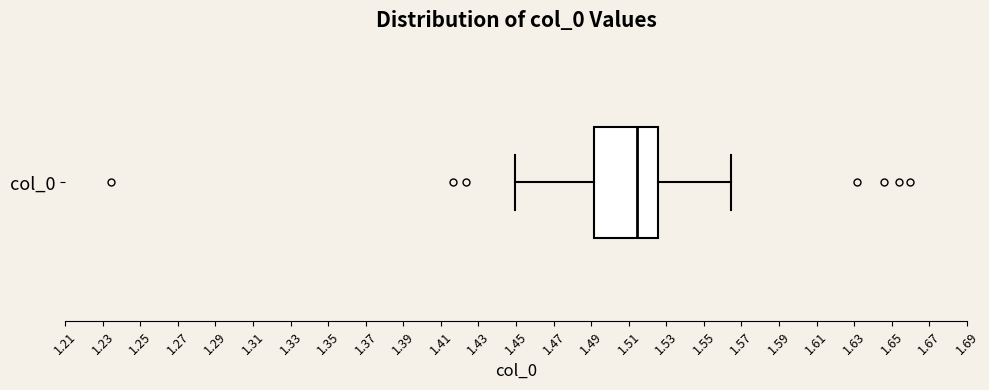

Transcribe this box plot: give where the median line is, the range the box spans, and where the two whiskers end, as read against the x-axis. The values are not printed on the chart, so give them approximately, as read against the axis.

median 1.514, box 1.492 to 1.526, whiskers 1.450 to 1.564